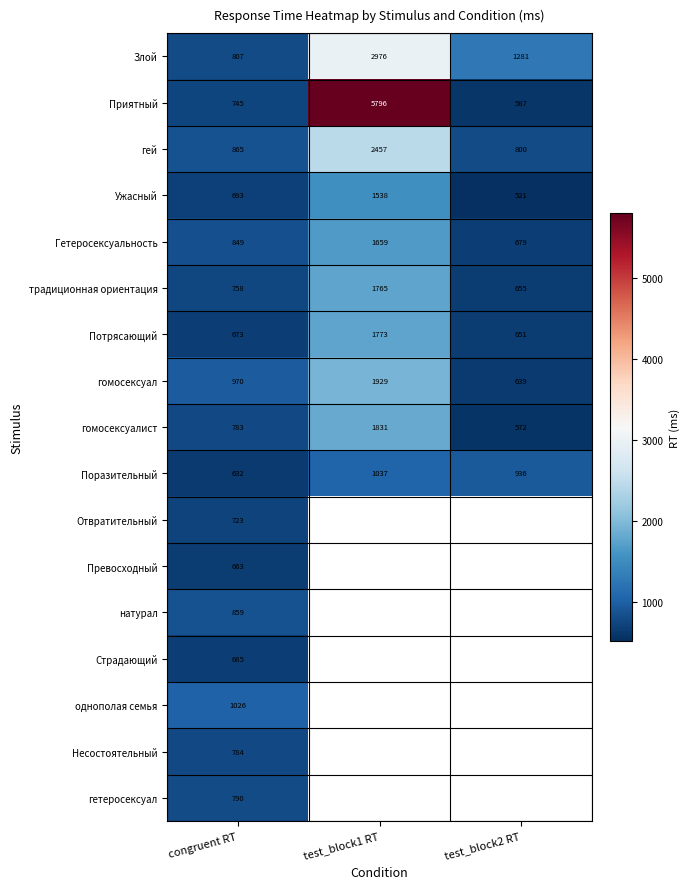

Rank the categories by Потрясающий value from highest to lowest.

test_block1 RT, congruent RT, test_block2 RT